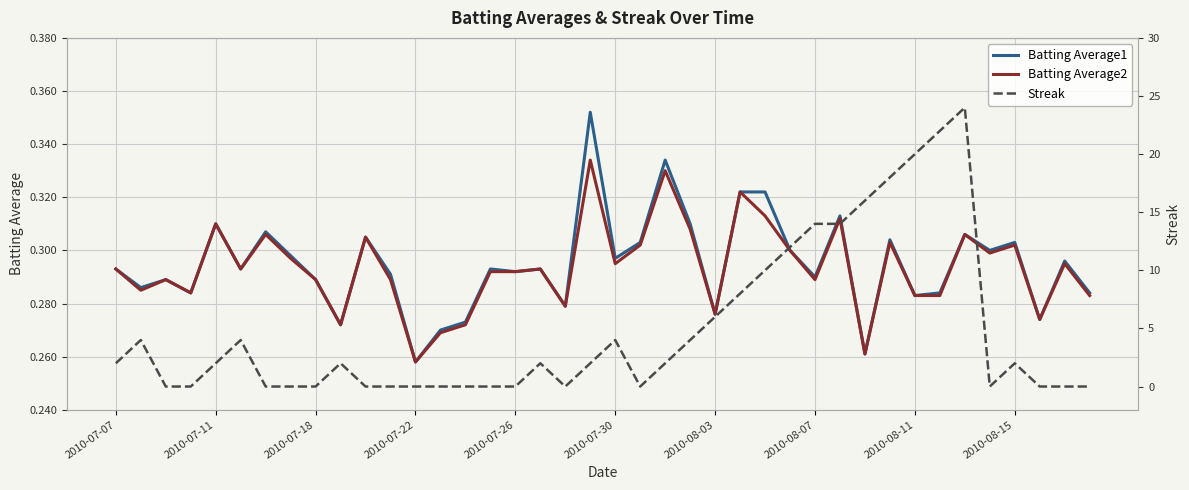

At which label is Batting Average2 closest to 0?

2010-07-22